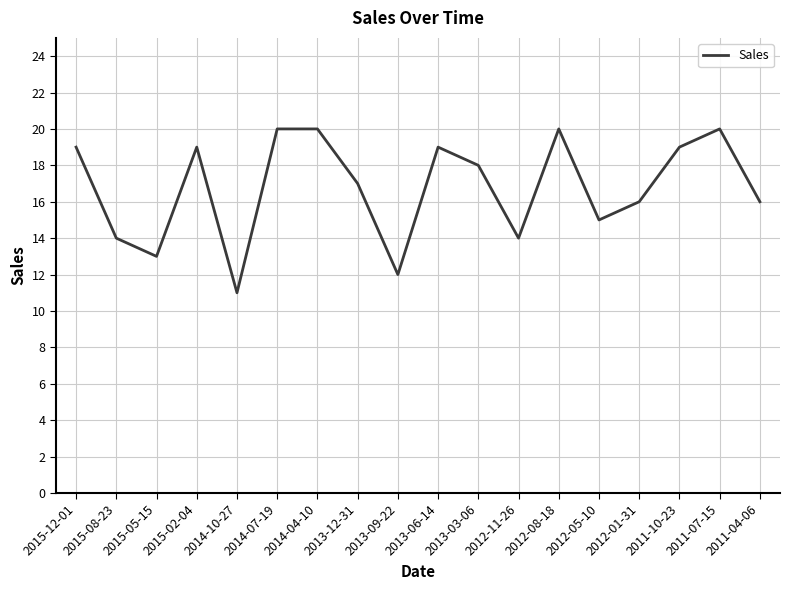

What position from the left is 2014-07-19?

6